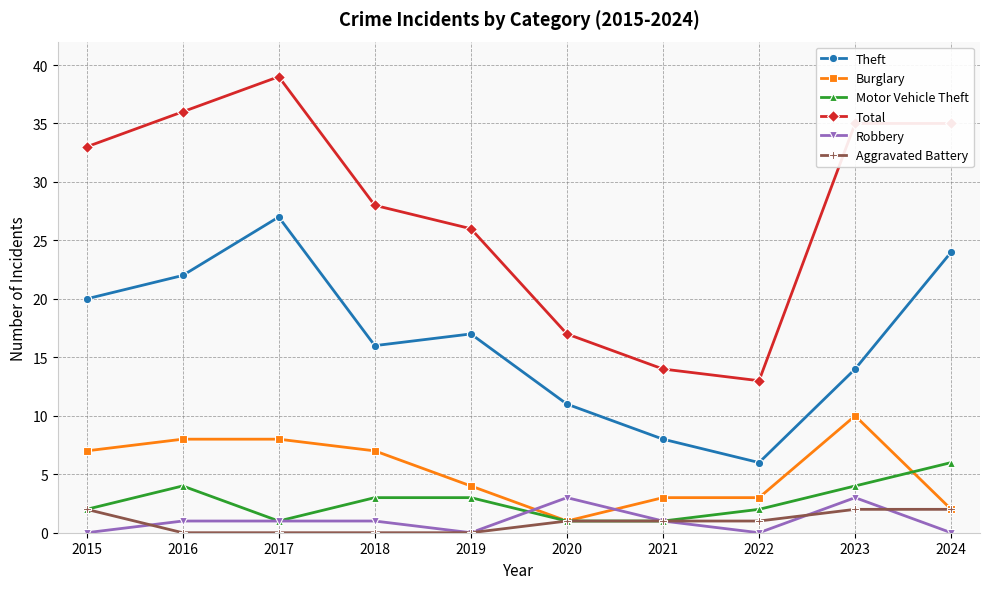

True or false: Theft has a value of 19 at 2023.

False